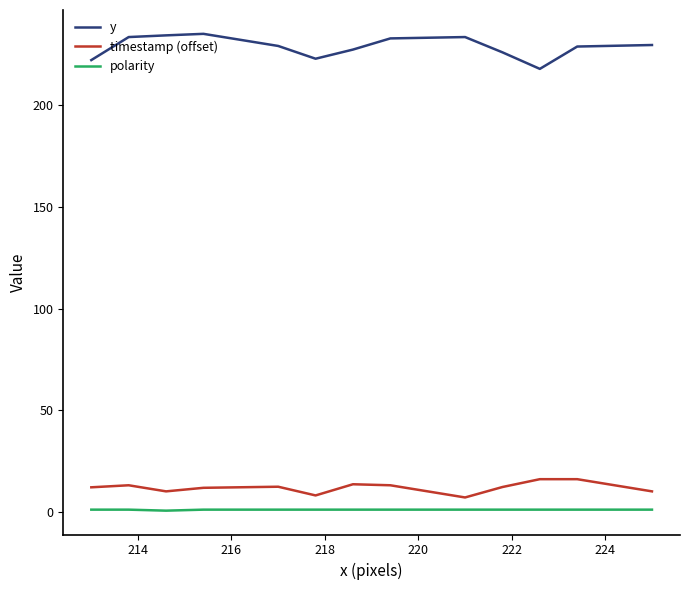

What are all the series names shown in the legend?

y, timestamp (offset), polarity